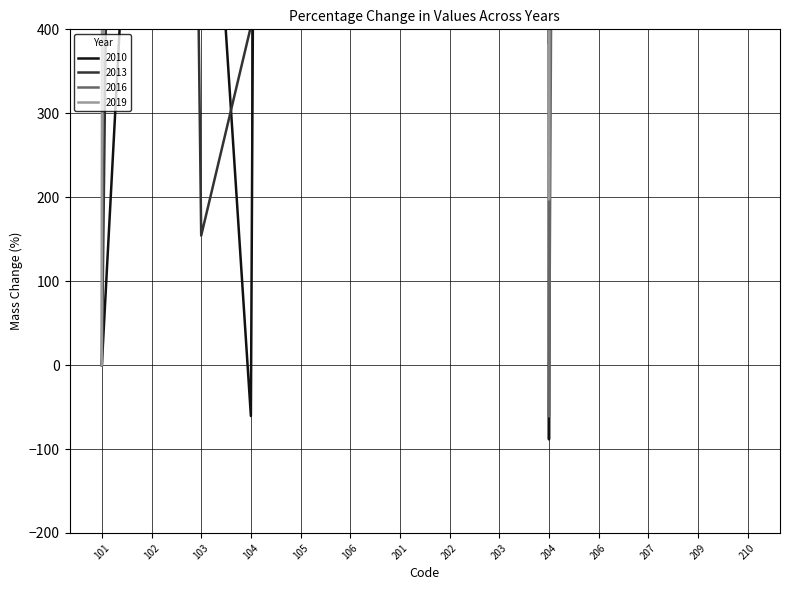

What is the average value of the 2013 series?

34632.6